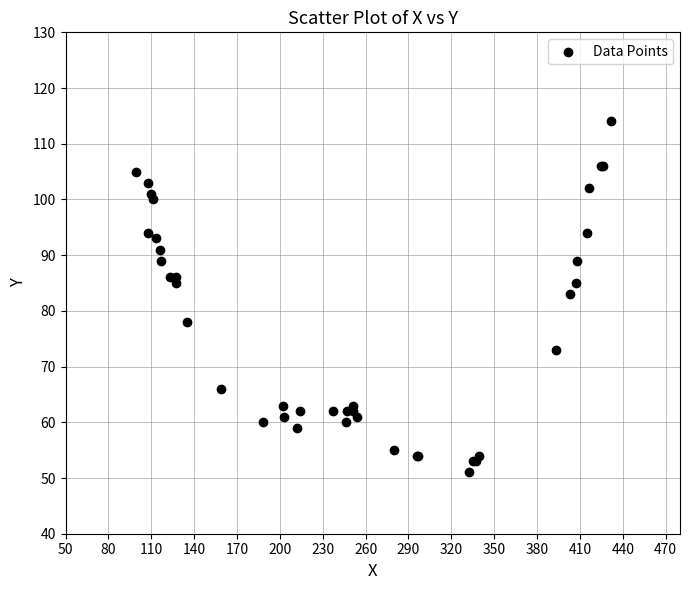

What Y value in the scatter plot is closest to 82?

83